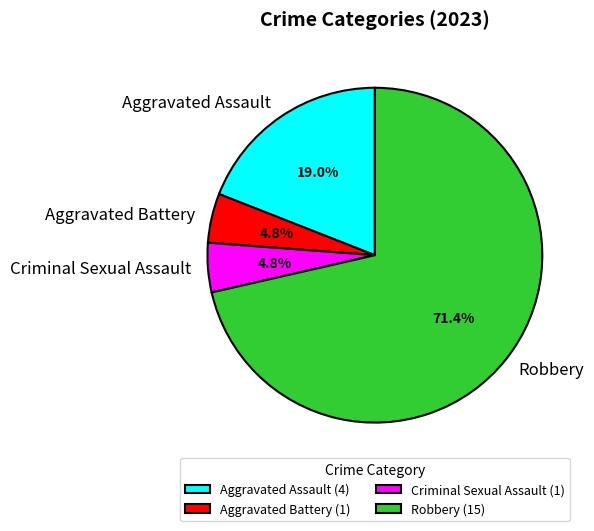

Which slice is the largest?

Robbery